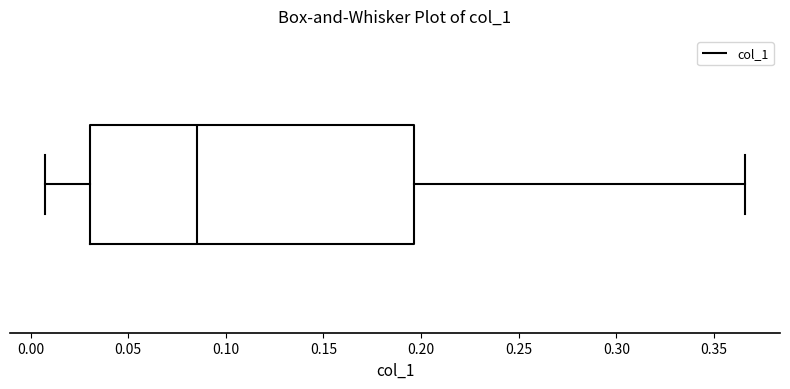

Where is the left edge of the box on the x-axis? The values are not printed on the chart, so give them approximately, as read against the axis.

0.030